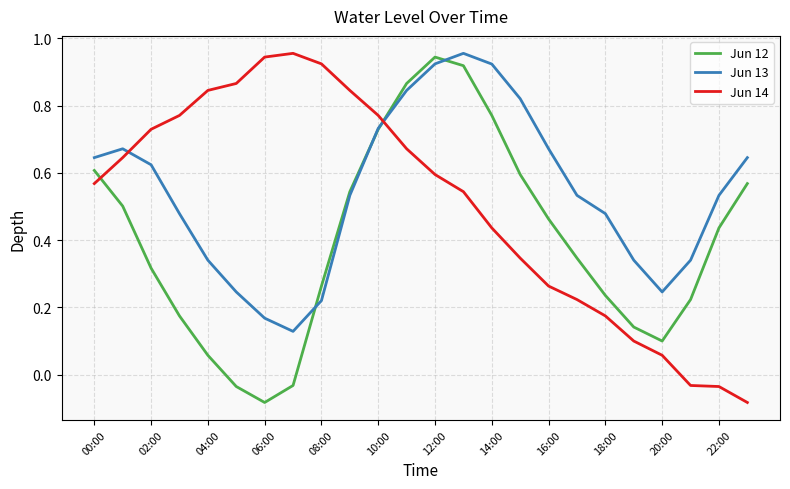

True or false: Jun 14 and Jun 12 intersect in this chart.

True